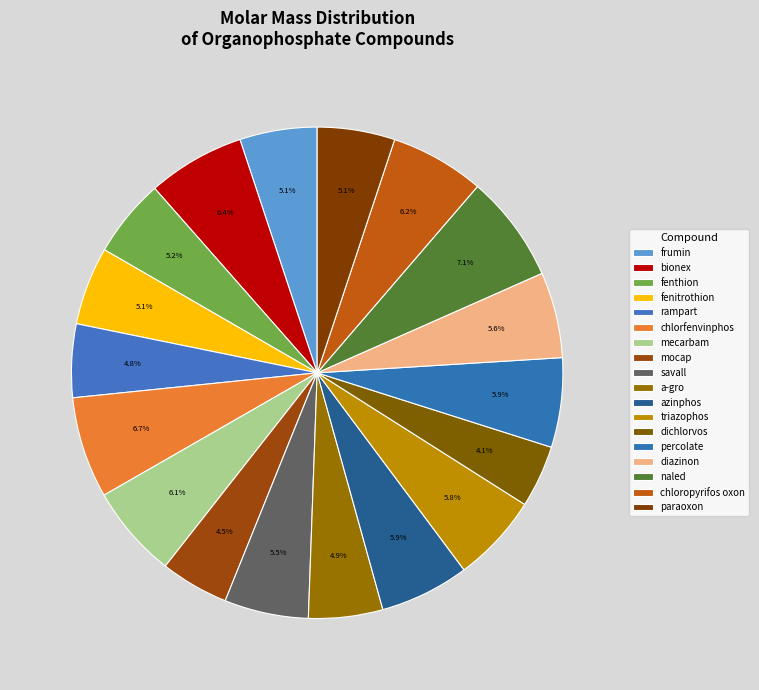

What portion of the pie excludes percolate?

94.1%